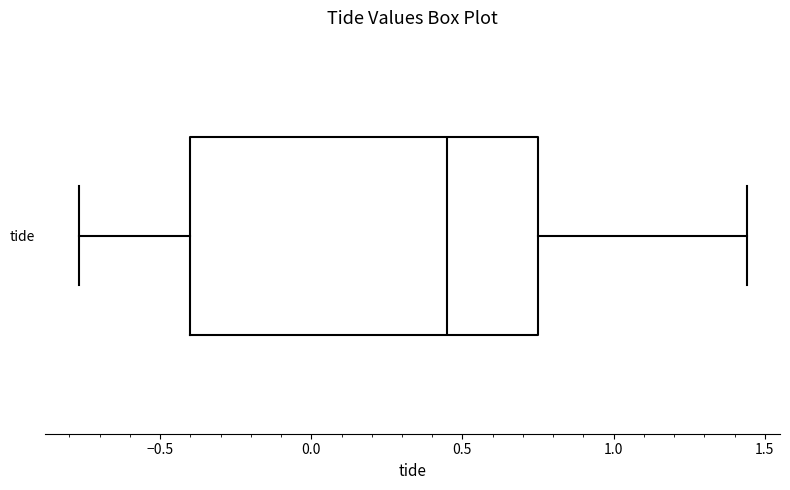

Read this box plot against the x-axis: the position of the median line, the range covered by the box, and the ends of both whiskers. The values are not printed on the chart, so give them approximately, as read against the axis.

median 0.45, box -0.40 to 0.75, whiskers -0.75 to 1.45